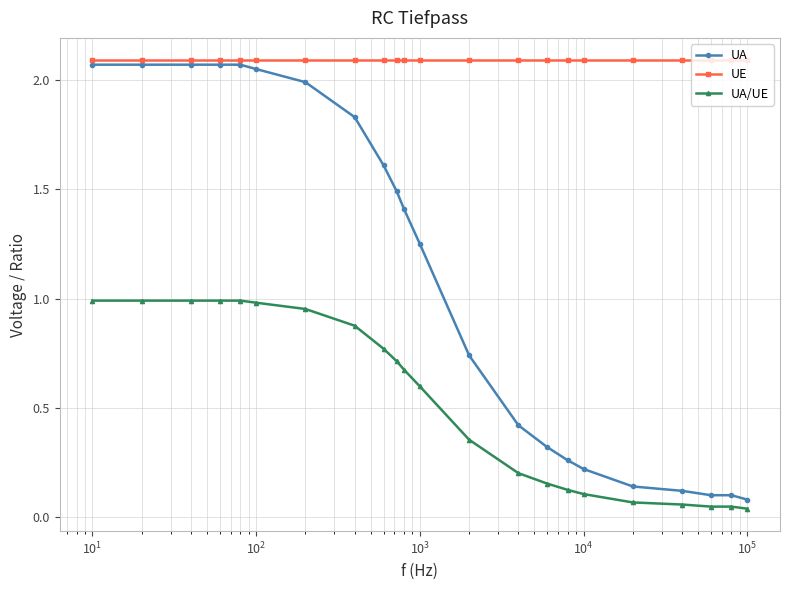

At how many categories does at least one series exceed 0?

22